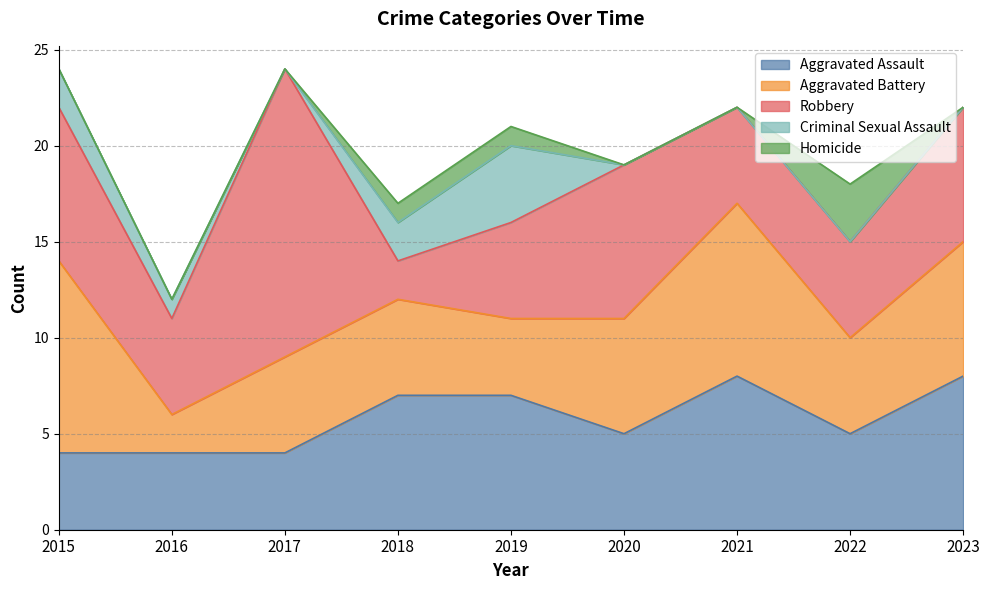

What is the maximum value for Criminal Sexual Assault?

4